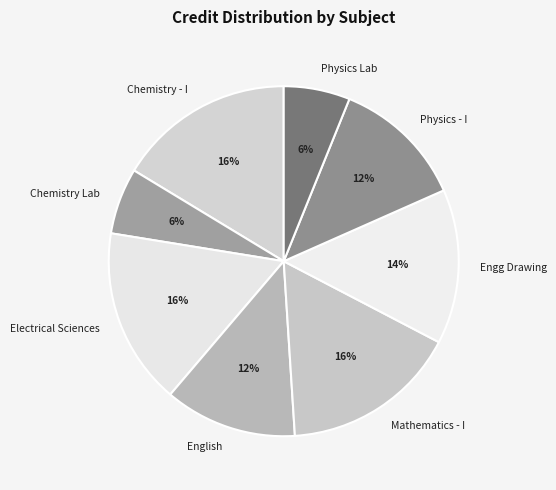

Does Engg Drawing represent more than half of the total?

No